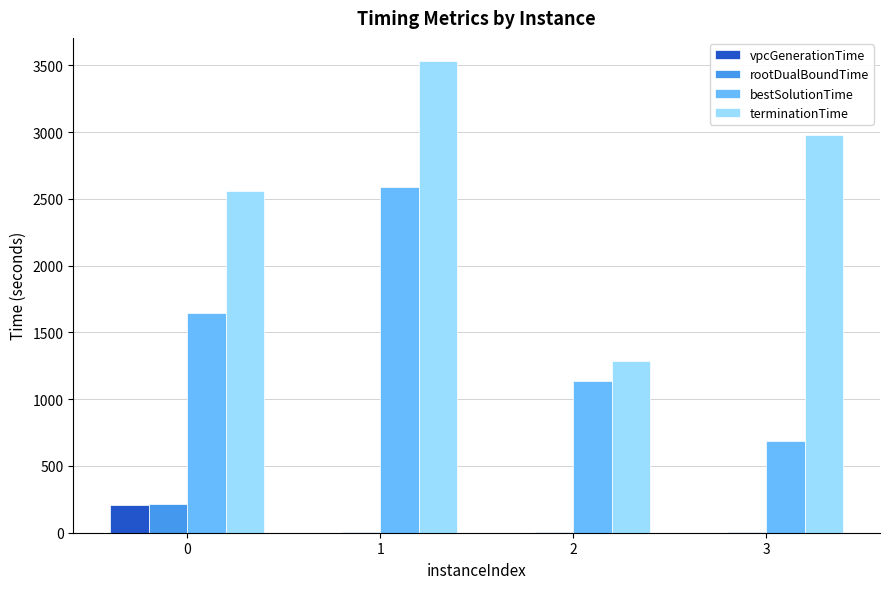

Between 0 and 1, which series saw the biggest shift?

terminationTime